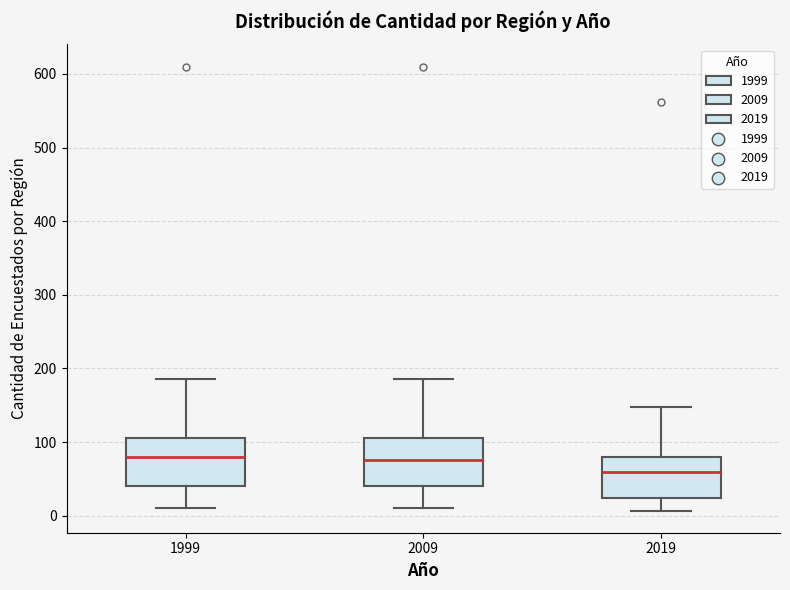

Where does the upper whisker of the box at x = 1999 end on the y-axis? The values are not printed on the chart, so give them approximately, as read against the axis.

190